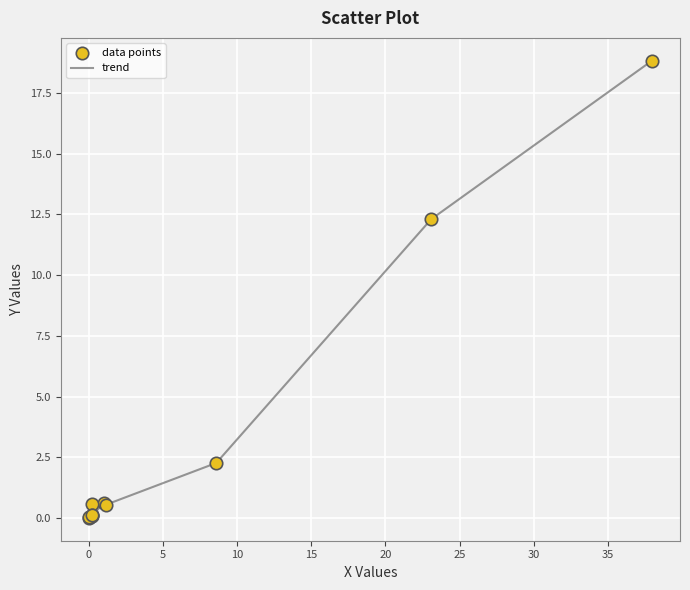

What is the difference between the maximum and minimum values?

18.8